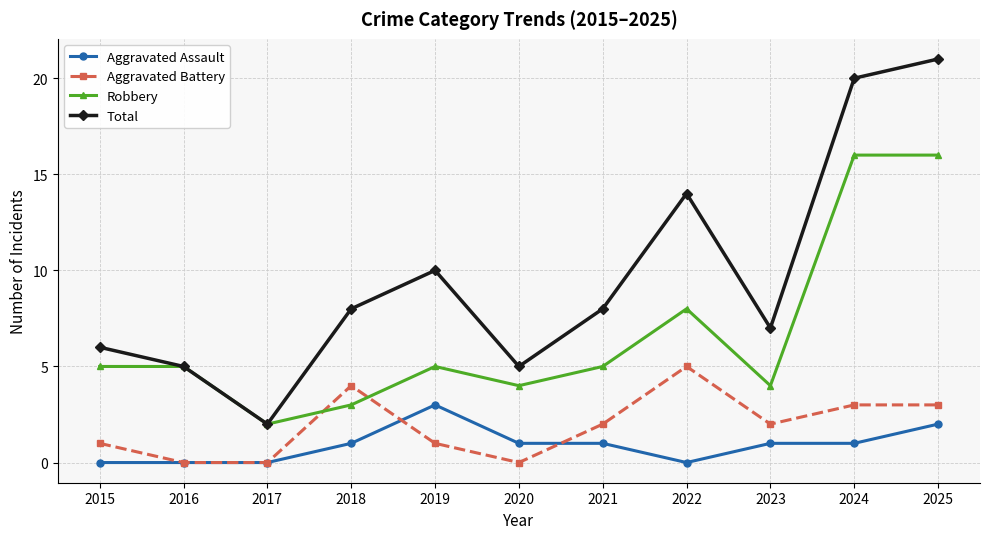

What is the total value across all series at 2017?

4